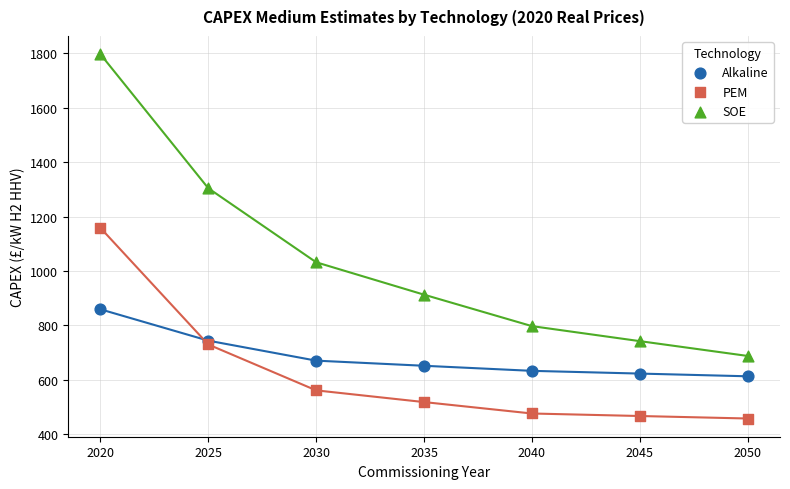

Which series has the largest Y range (max minus min)?

SOE